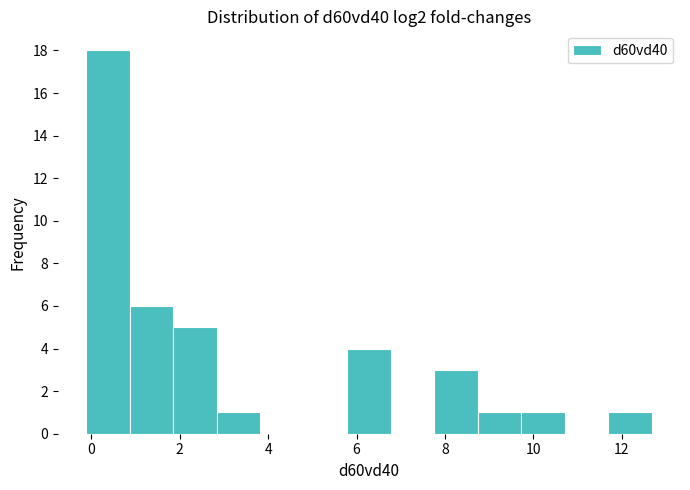

What is the height of the bar covering 7.8 to 8.8 on the x-axis? Neither the bar edges nor the heights are printed on the chart, so give them approximately, as read against the axes.

3